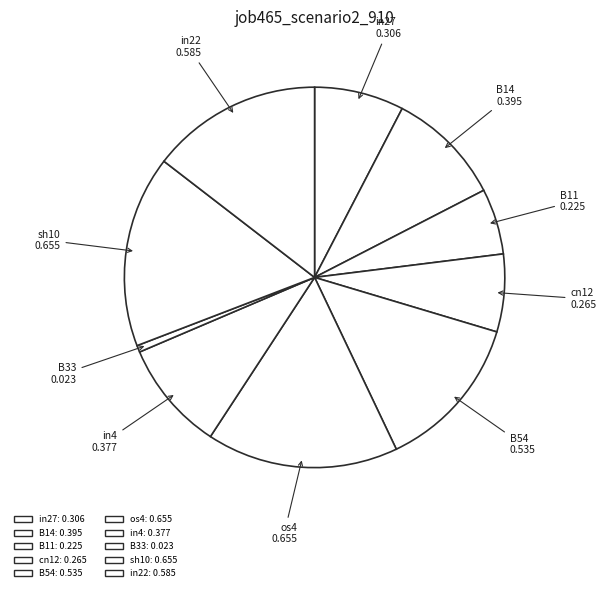

Which slice is the largest?

os4